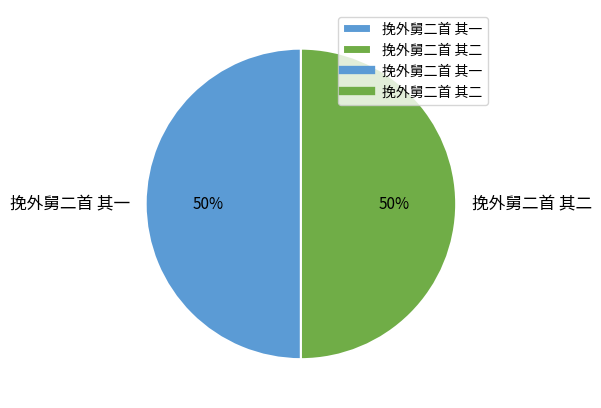

What percentage is the 挽外舅二首 其二 slice, to the nearest percent?

50%